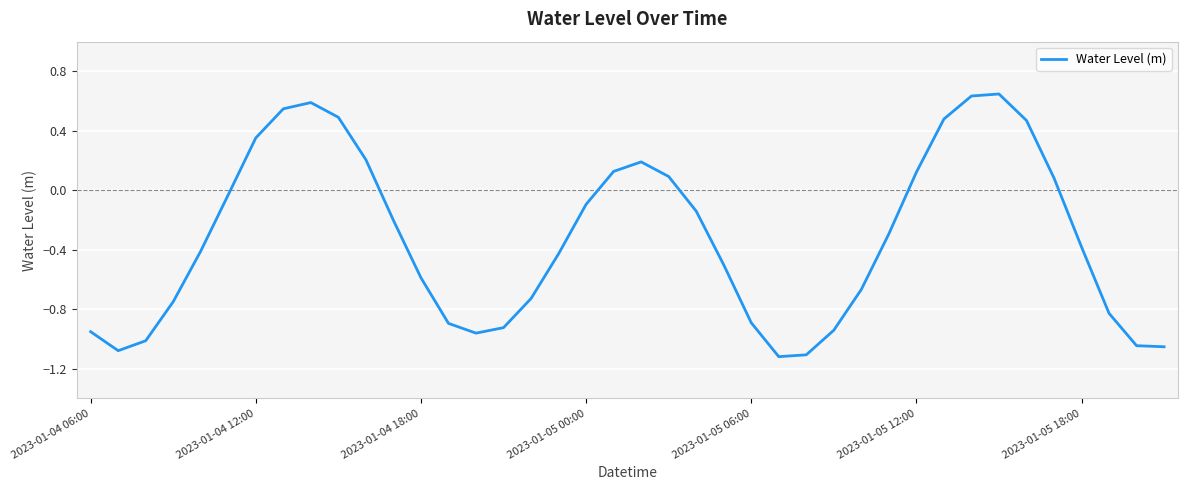

How many points are higher than both their immediate neighbors (excluding endpoints)?

3